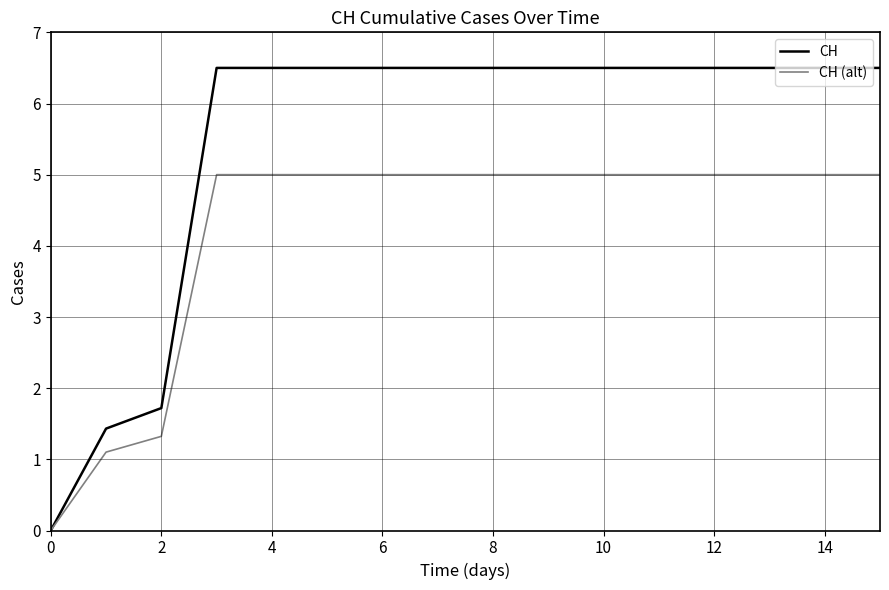

How many distinct data groups are displayed?

2